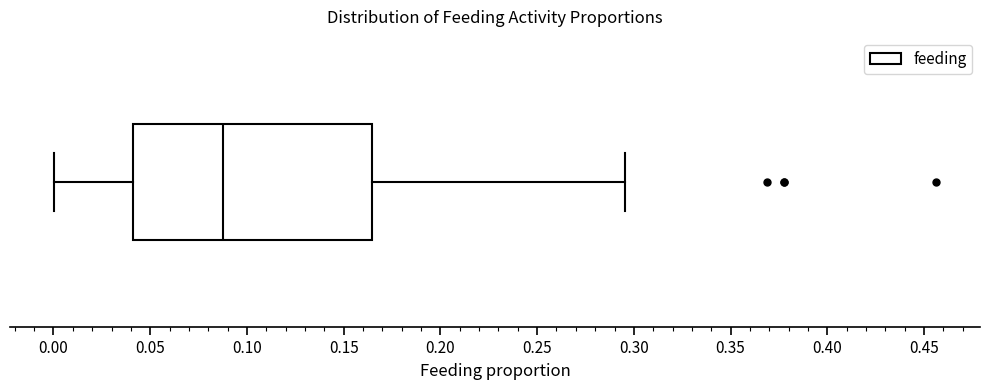

Read this box plot against the x-axis: the position of the median line, the range covered by the box, and the ends of both whiskers. The values are not printed on the chart, so give them approximately, as read against the axis.

median 0.090, box 0.040 to 0.165, whiskers 0.000 to 0.295